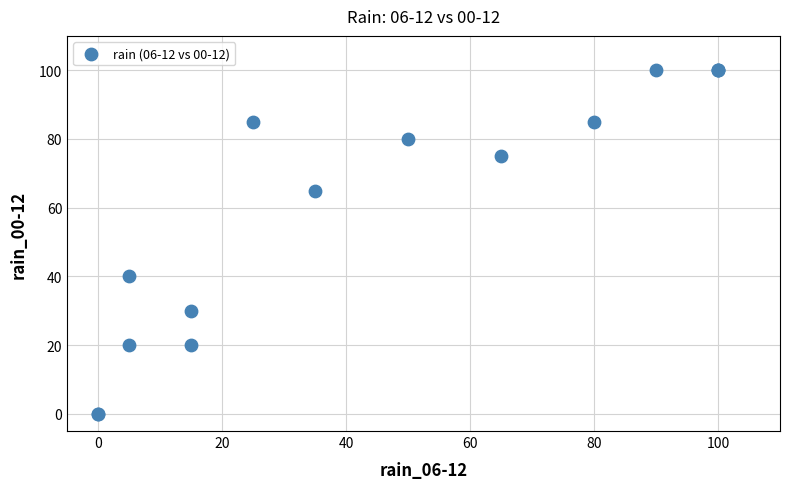

What Y value in the scatter plot is closest to 50?

40